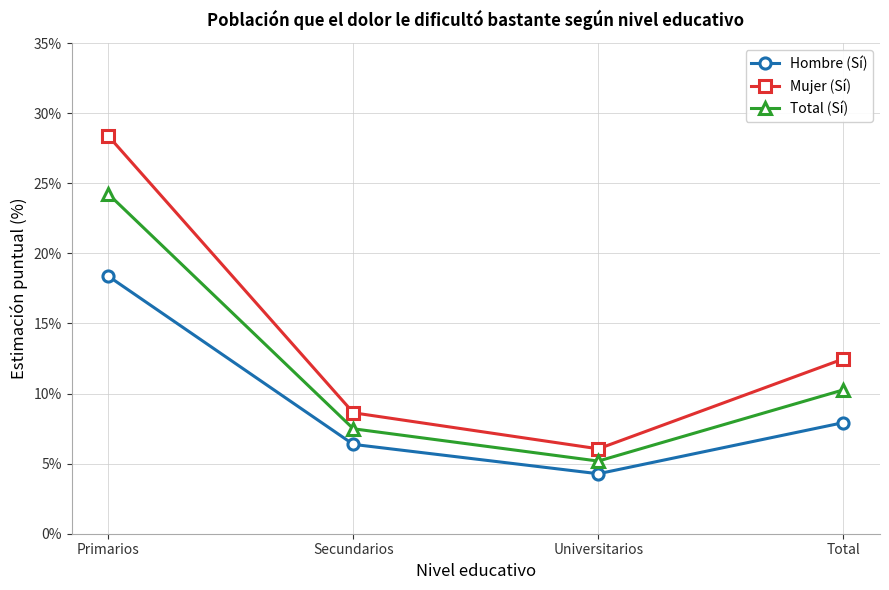

What position from the right is Secundarios?

3